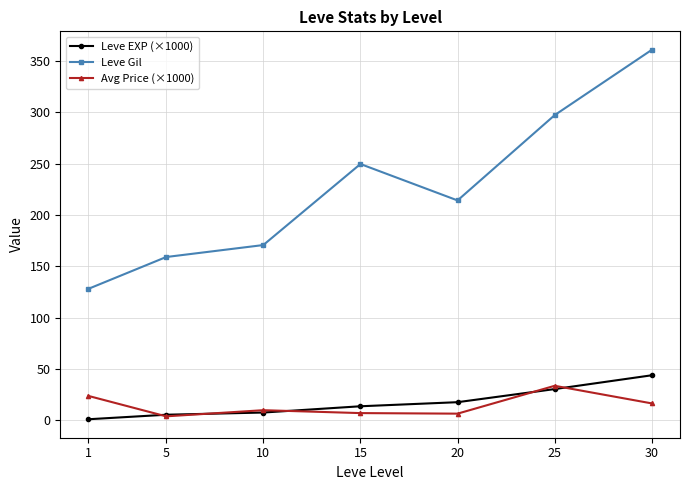

Between 20 and 30, which series saw the biggest shift?

Leve Gil